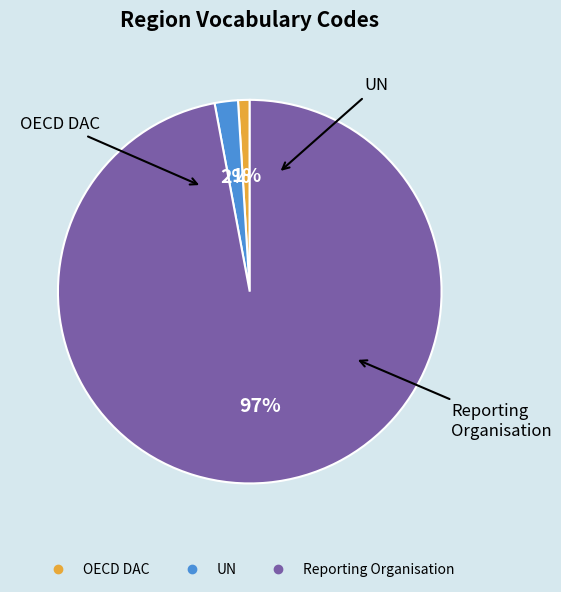

Does any single category account for the majority?

Yes